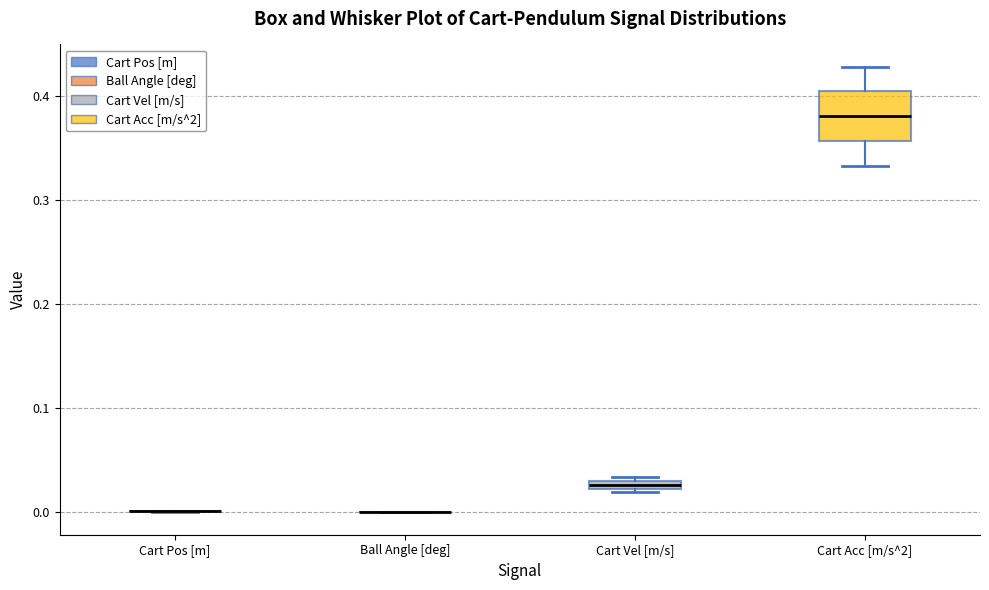

Where does the upper whisker of the box for Cart Acc [m/s^2] end on the y-axis? The values are not printed on the chart, so give them approximately, as read against the axis.

0.43